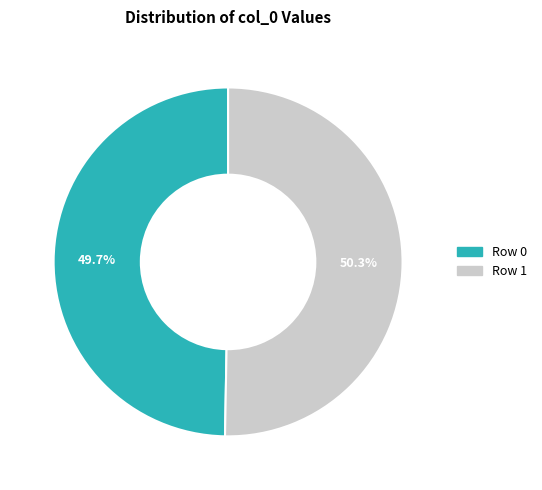

What percentage is the Row 1 slice, to the nearest percent?

50%